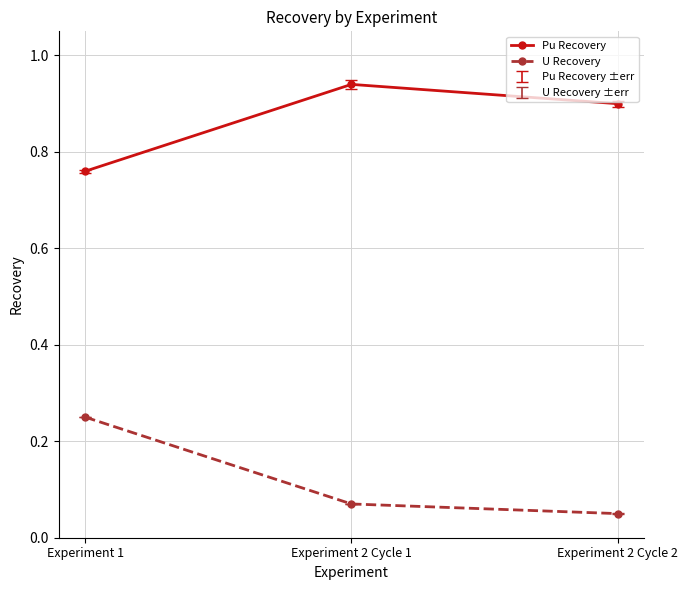

True or false: Pu Recovery has a value of 0.9 at Experiment 2 Cycle 1.

True